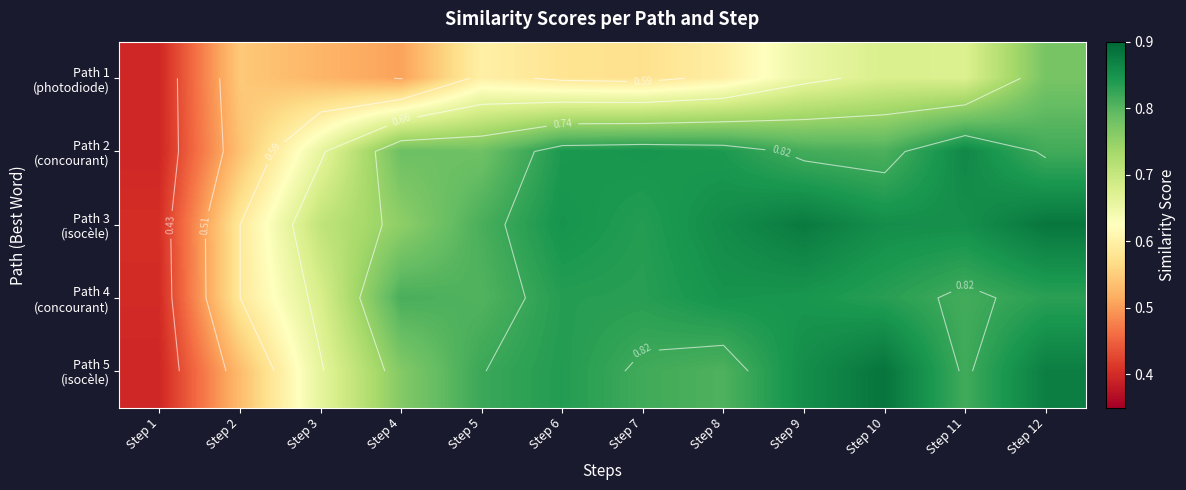

What is the difference between the highest and lowest values at Step 10?

0.2